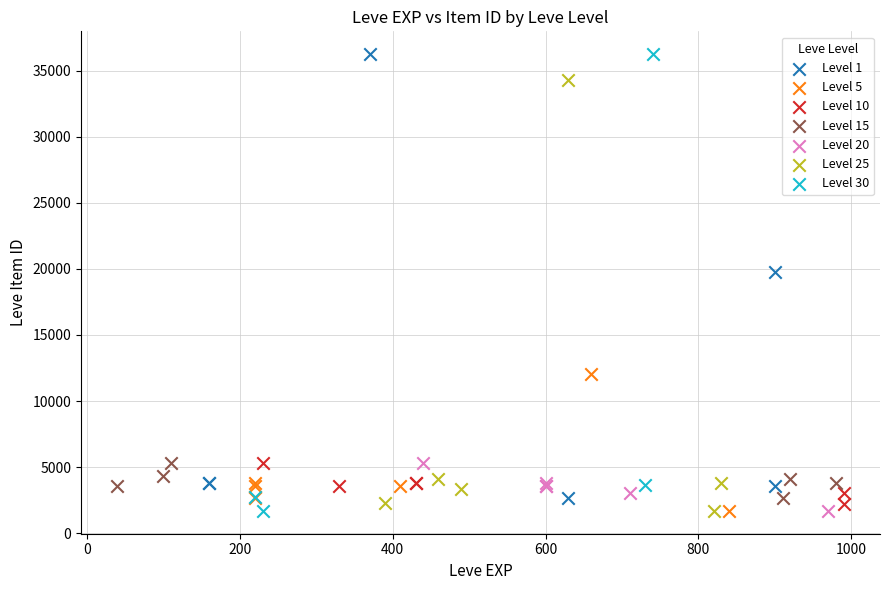

What are all the series names shown in the legend?

Level 1, Level 5, Level 10, Level 15, Level 20, Level 25, Level 30